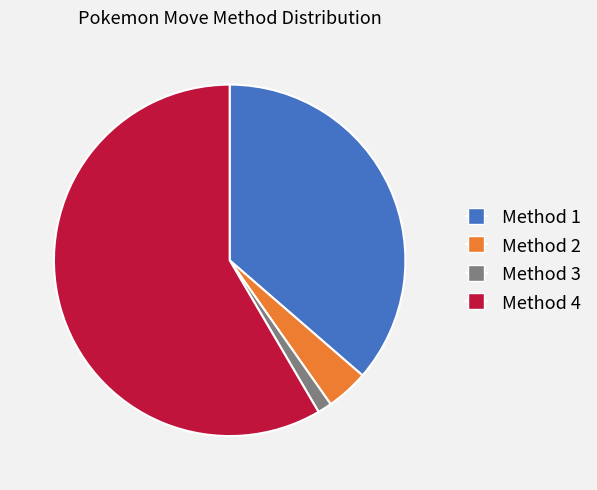

Is it true that Method 2 is 13% of the pie?

False